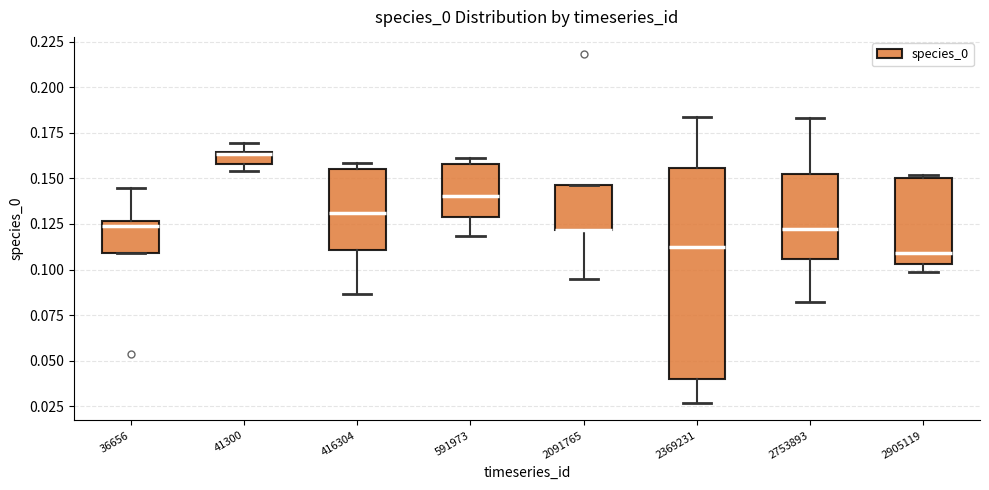

Where is the lower edge of the box at x = 2905119 on the y-axis? The values are not printed on the chart, so give them approximately, as read against the axis.

0.105